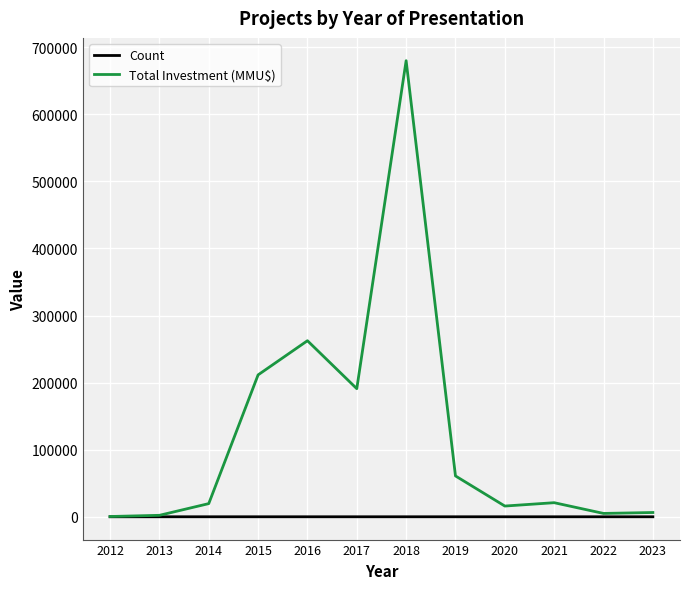

Between 2018 and 2022, which series saw the biggest shift?

Total Investment (MMU$)